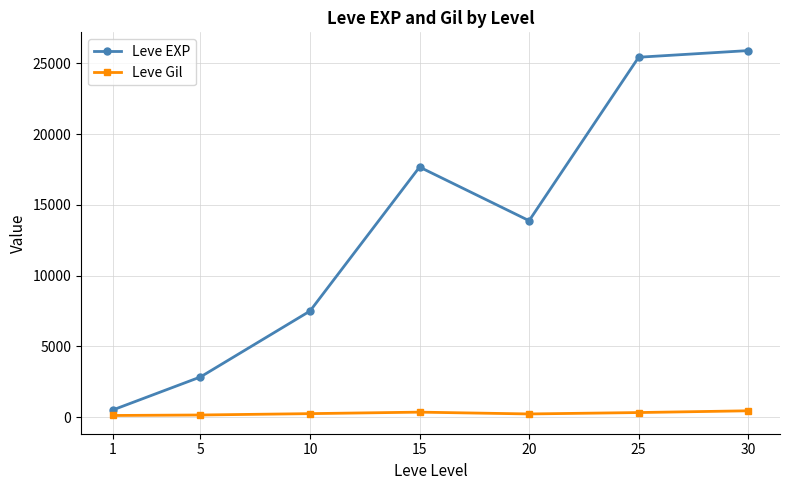

What is the difference between the highest and lowest values at 1?

390